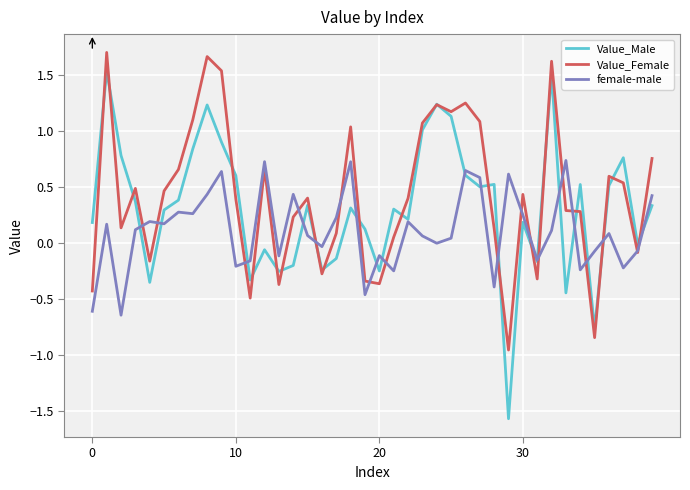

Rank the series by their maximum value, from lowest to highest.

female-male, Value_Male, Value_Female